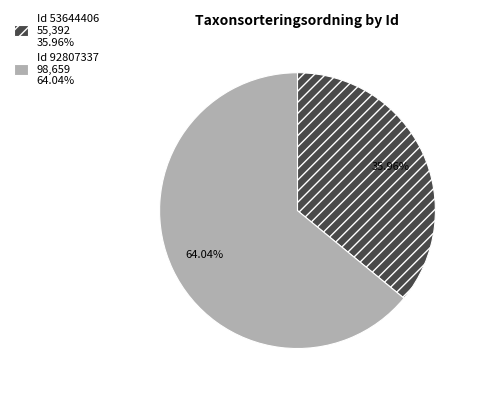

Approximately how many times larger is the value at Id 92807337 98,659 64.04% compared to Id 53644406 55,392 35.96%?

1.8